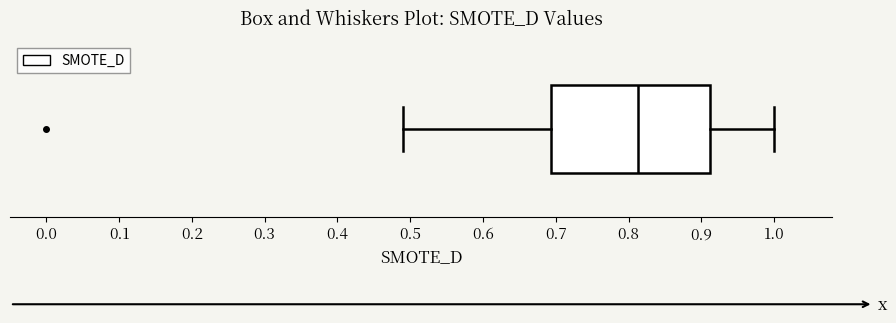

Transcribe this box plot: give where the median line is, the range the box spans, and where the two whiskers end, as read against the x-axis. The values are not printed on the chart, so give them approximately, as read against the axis.

median 0.81, box 0.69 to 0.91, whiskers 0.49 to 1.00